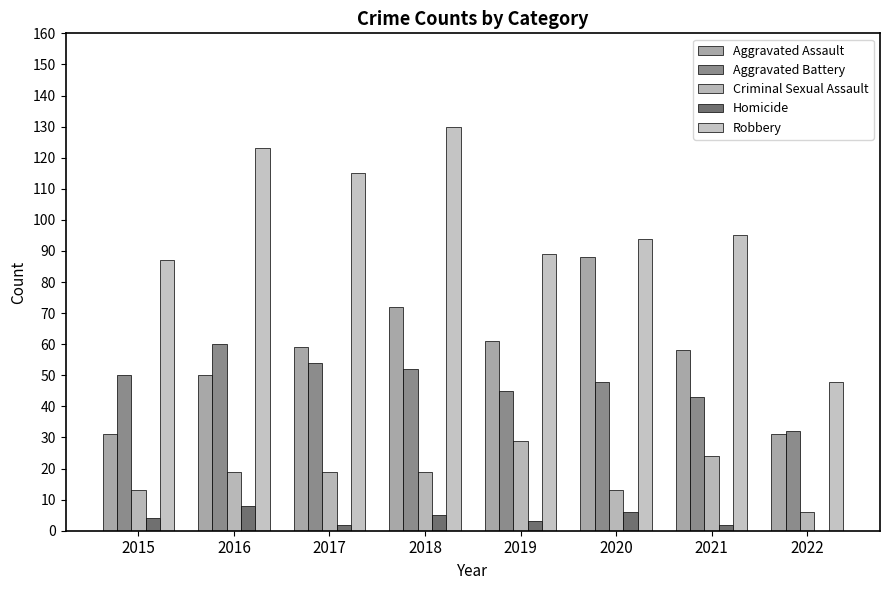

Is the value of Aggravated Battery at 2020 greater than the value of Robbery at 2021?

No